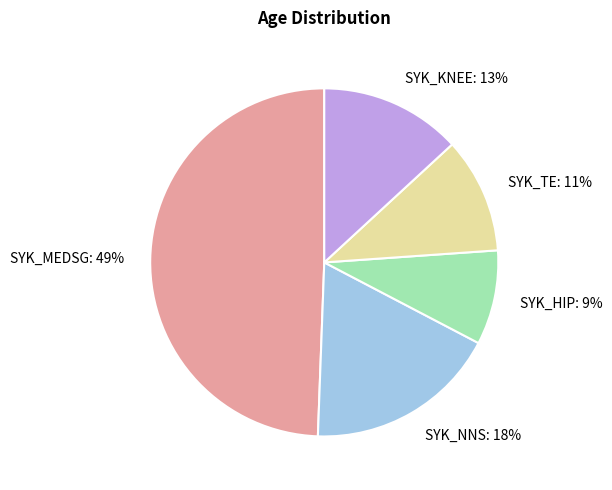

Is it true that SYK_KNEE is 13% of the pie?

True